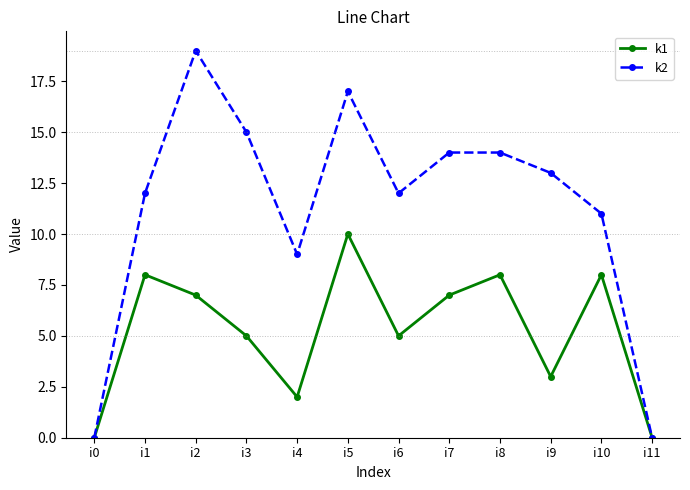

True or false: k1 has a value of -3 at i11.

False